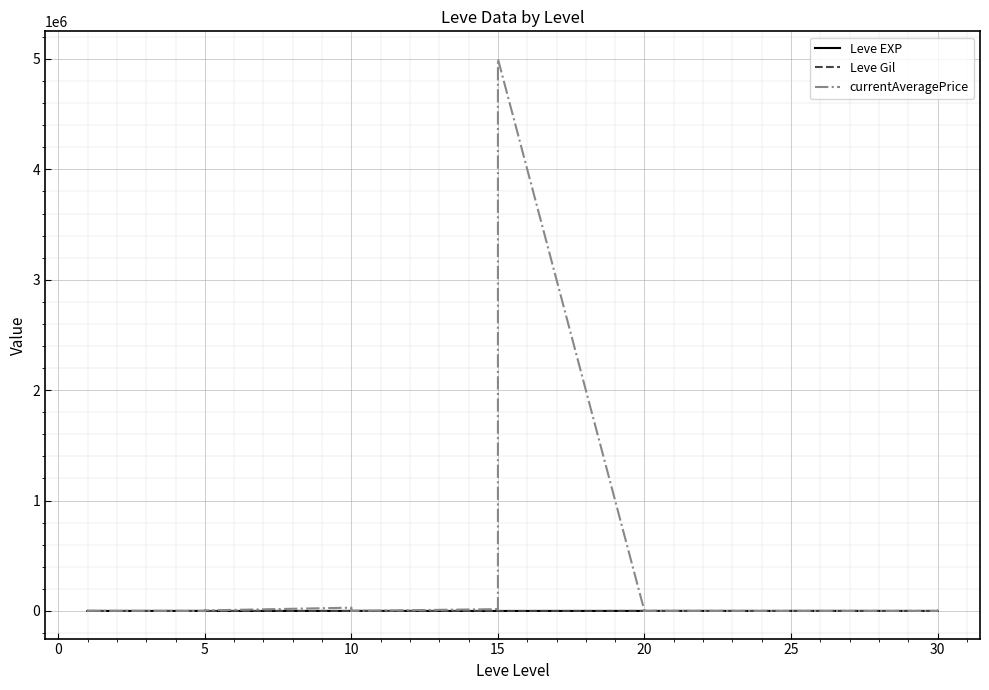

Is the value of Leve Gil at 25 greater than the value of Leve EXP at 30?

Yes